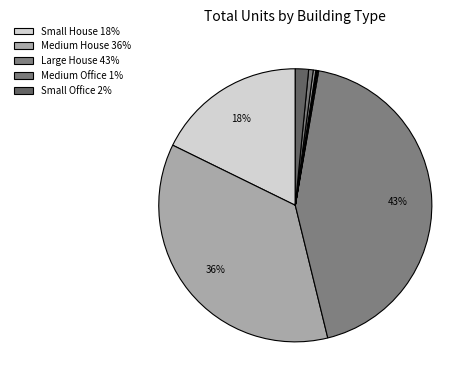

To the nearest percent, what is the difference between the largest and smallest slice percentages?

43%